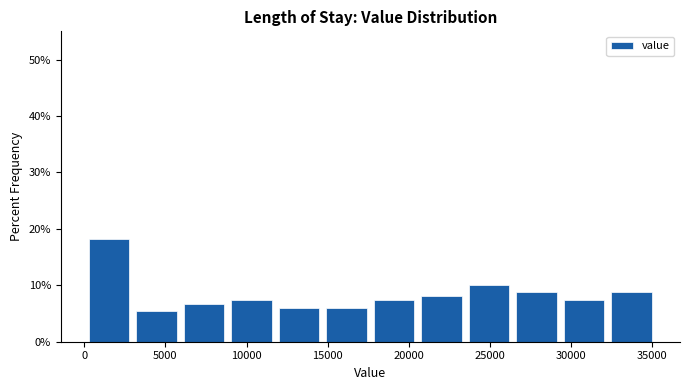

Reading left to right, list every bar in this chart as the range it spans on the x-axis followed by its height. Neither the bar edges nor the heights are printed on the chart, so give them approximately, as read against the axes.

0 to 3000: 18
3000 to 6000: 5
6000 to 9000: 7
9000 to 12000: 7
12000 to 14500: 6
14500 to 17500: 6
17500 to 20500: 7
20500 to 23500: 8
23500 to 26500: 10
26500 to 29500: 9
29500 to 32500: 7
32500 to 35000: 9